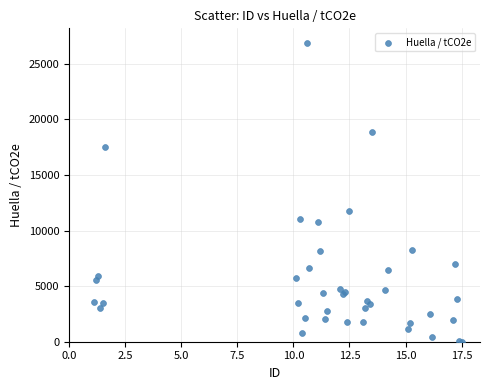

What Y value in the scatter plot is closest to 13424?

11796.3